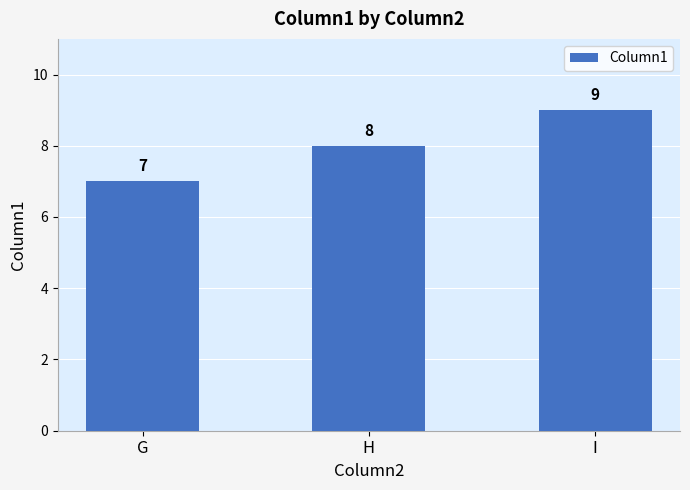

Rank the categories by value from lowest to highest.

G, H, I